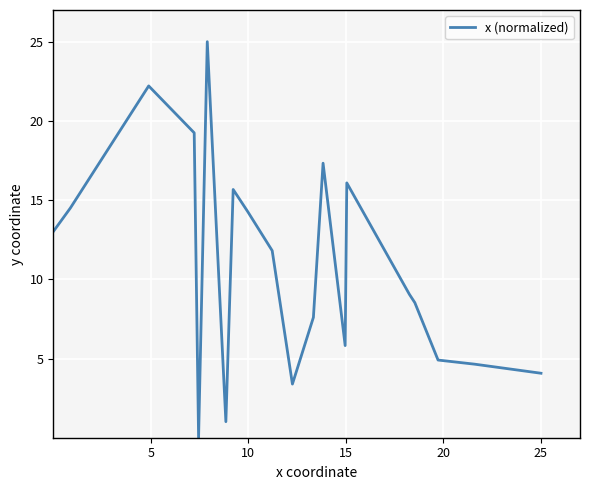

What is the difference between the maximum and minimum values?

25.0